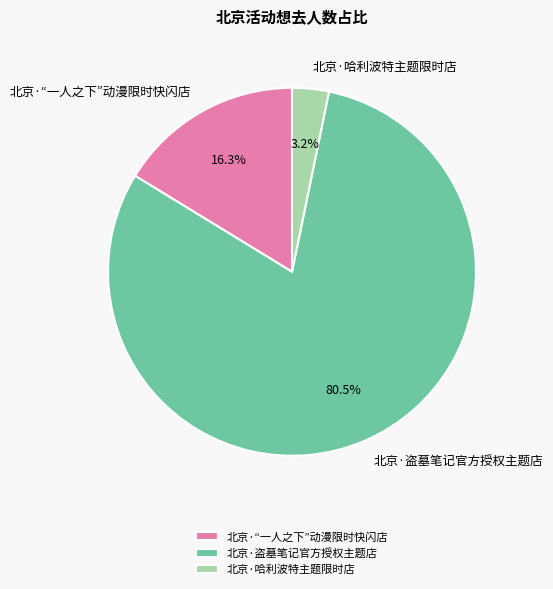

How many slices are in this pie chart?

3